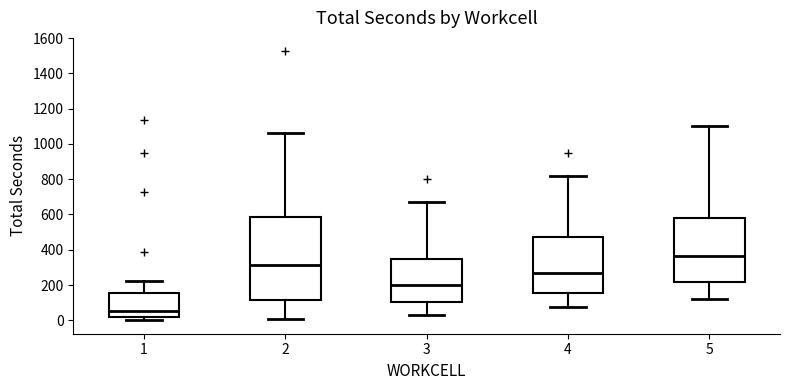

Reading left to right, transcribe this box plot: for each box, give where its median line is, the range the box spans, and where its two whiskers end, as read against the y-axis. The values are not printed on the chart, so give them approximately, as read against the axis.

1: median 60, box 20 to 160, whiskers 0 to 220
2: median 320, box 120 to 580, whiskers 20 to 1060
3: median 200, box 100 to 360, whiskers 40 to 680
4: median 280, box 160 to 480, whiskers 80 to 820
5: median 360, box 220 to 580, whiskers 120 to 1100